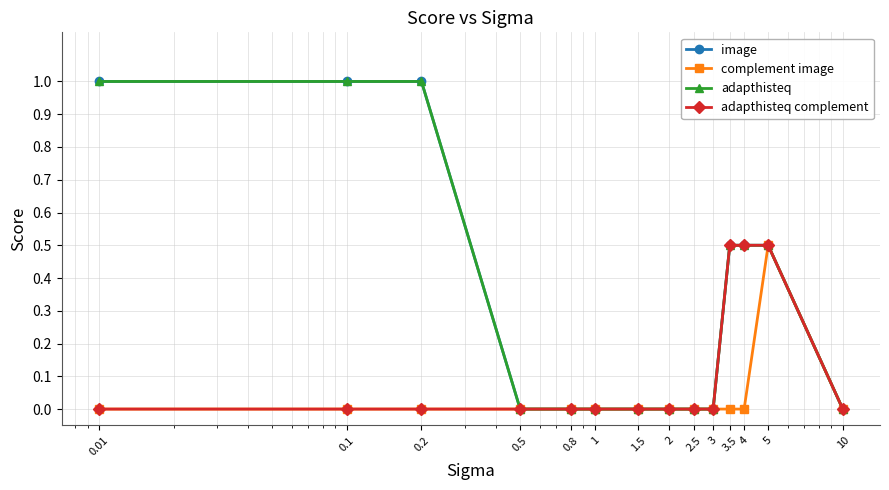

What is the difference between the maximum and second lowest values in the adapthisteq complement series?

0.5